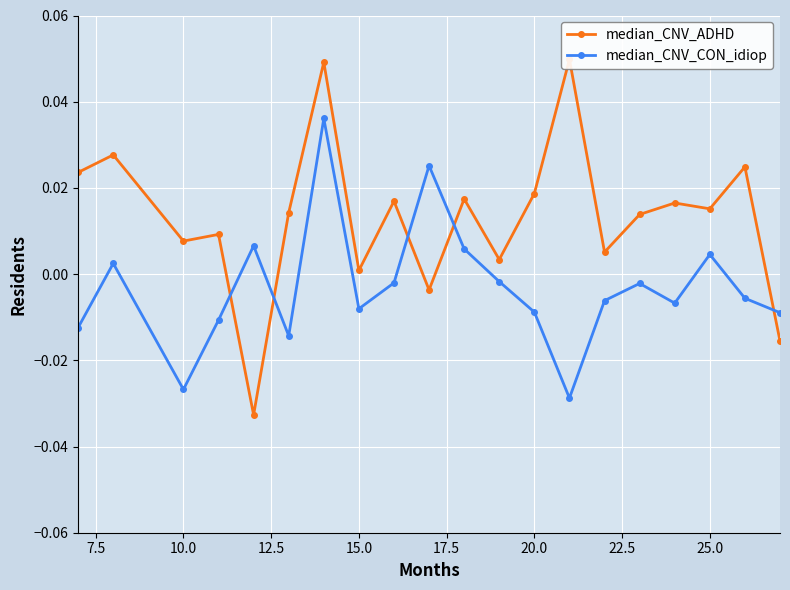

At which category does median_CNV_CON_idiop reach its first local valley?

10.0